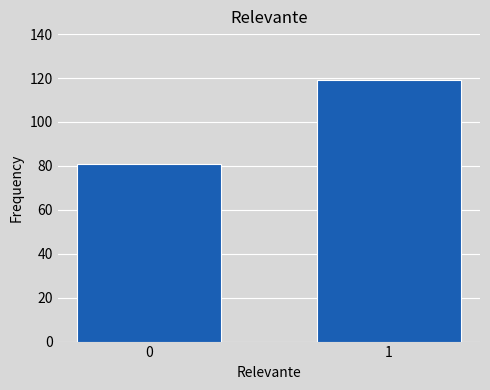

Reading left to right, list all the values displayed in this chart.

81	119